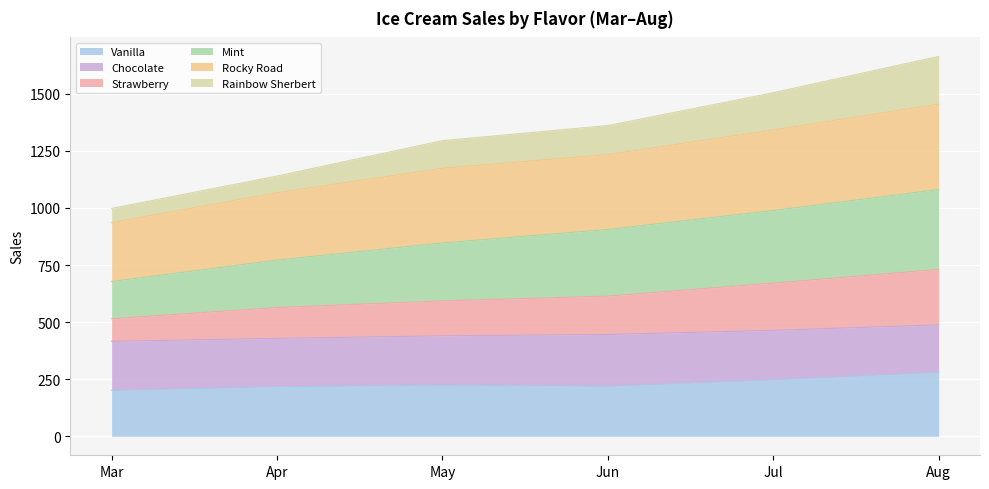

The value of Vanilla at Apr is 217. True or false?

True